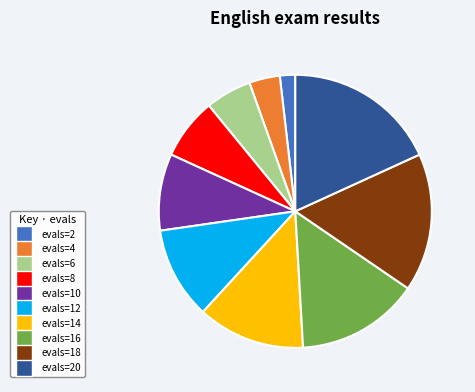

What is the smallest slice in the pie chart?

evals=2